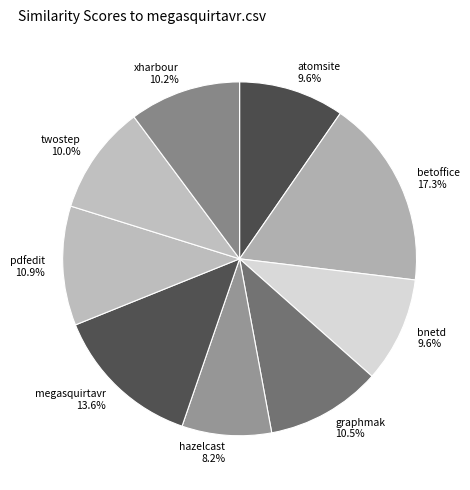

Combined, do xharbour and atomsite account for over 50%?

No